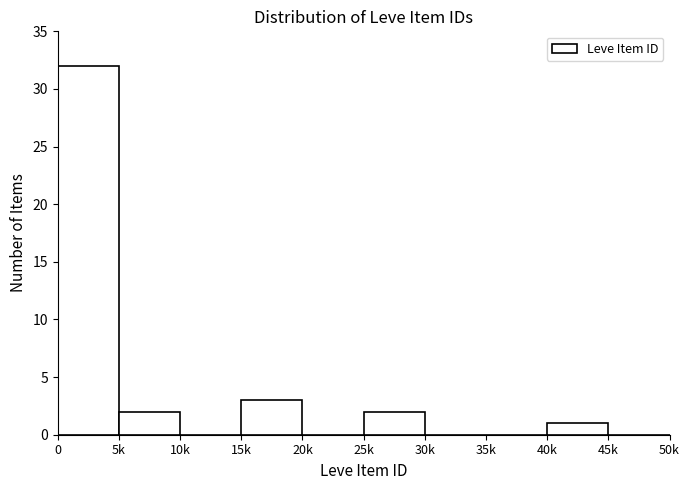

Reading right to left, what are all the values shown in this chart?

45k=0	40k=1	35k=0	30k=0	25k=2	20k=0	15k=3	10k=0	5k=2	0=32